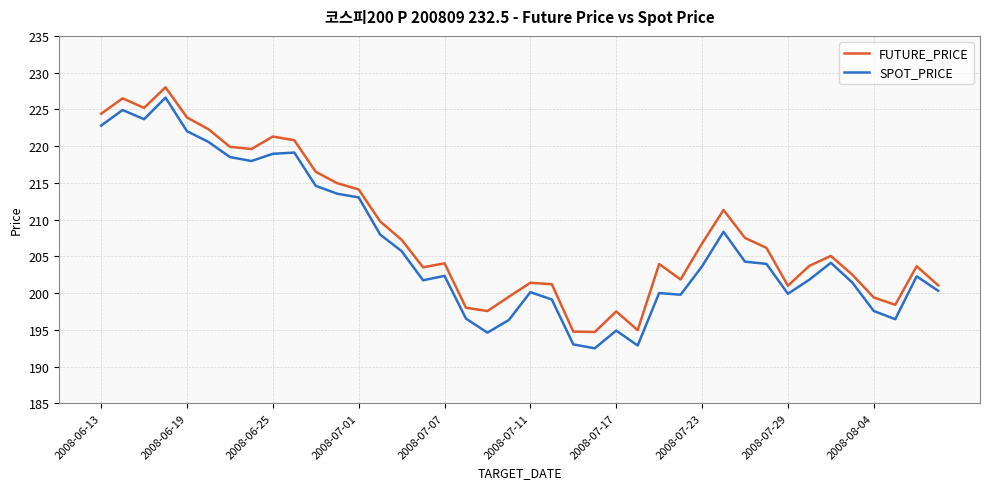

How many values in the FUTURE_PRICE series are below 205?

20